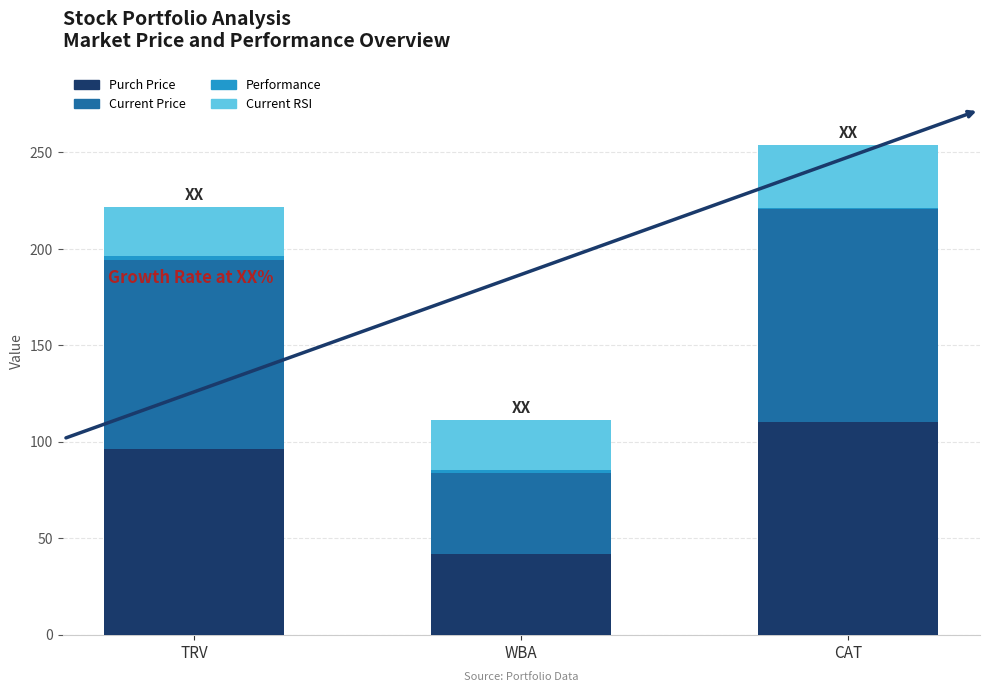

Which category has the highest value in the Purch Price series?

CAT